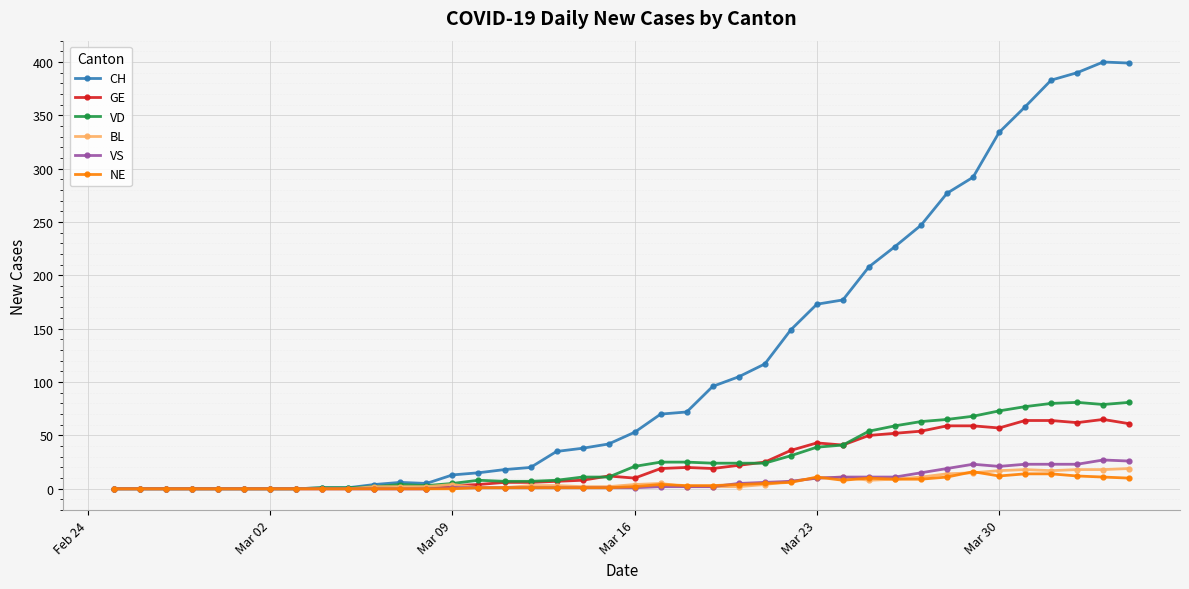

What is the maximum value shown in the chart?

400